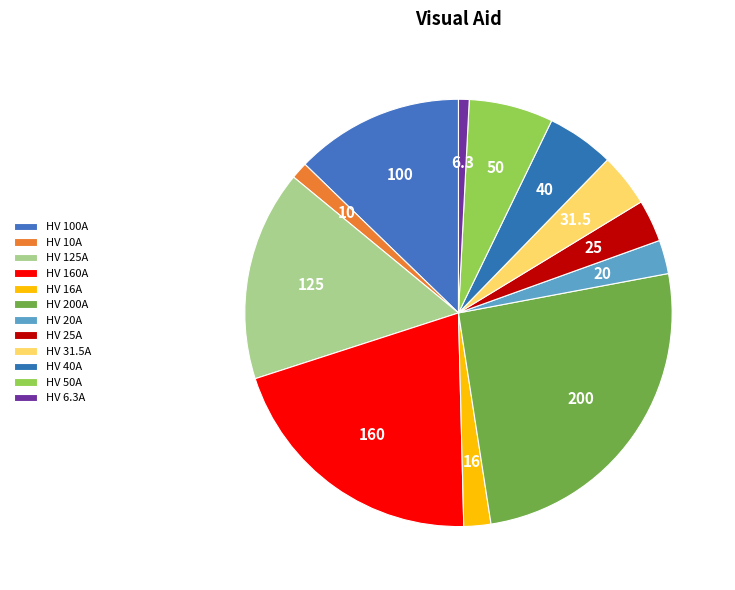

To the nearest percent, what is the difference between the largest and smallest slice percentages?

25%